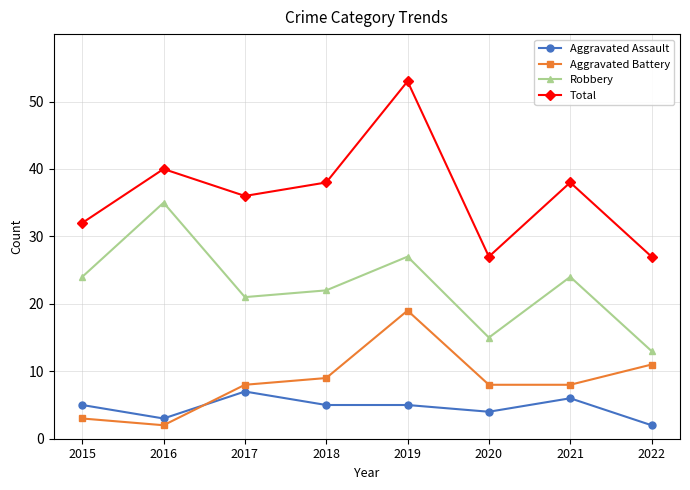

Does the chart display data point markers on the line(s)?

Yes